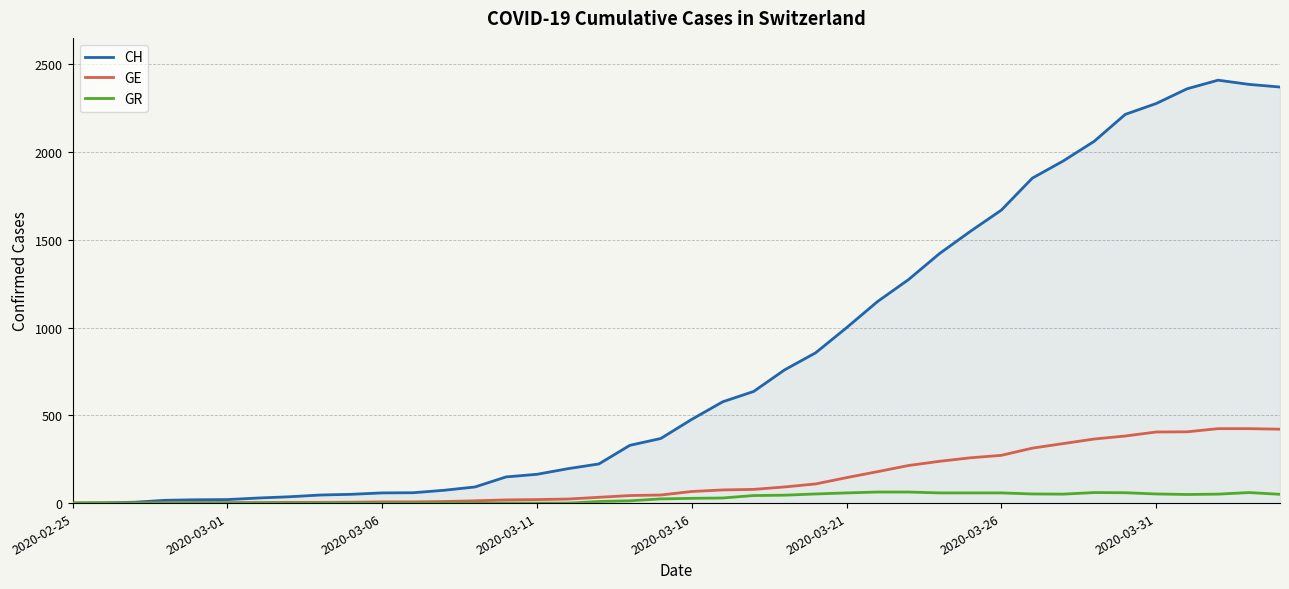

At how many categories does at least one series exceed 443?

20